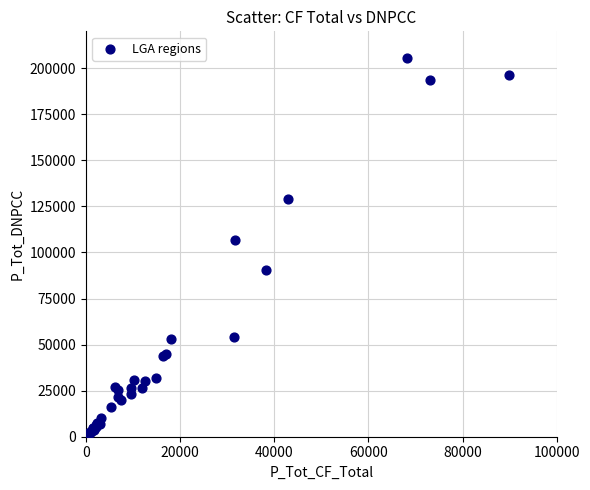

What Y value in the scatter plot is closest to 103106?

106969